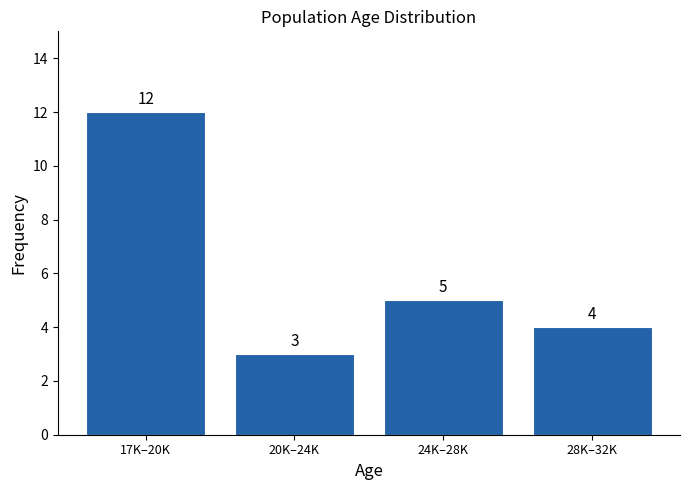

Reading left to right, transcribe all the data shown in this chart.

17K–20K=12	20K–24K=3	24K–28K=5	28K–32K=4